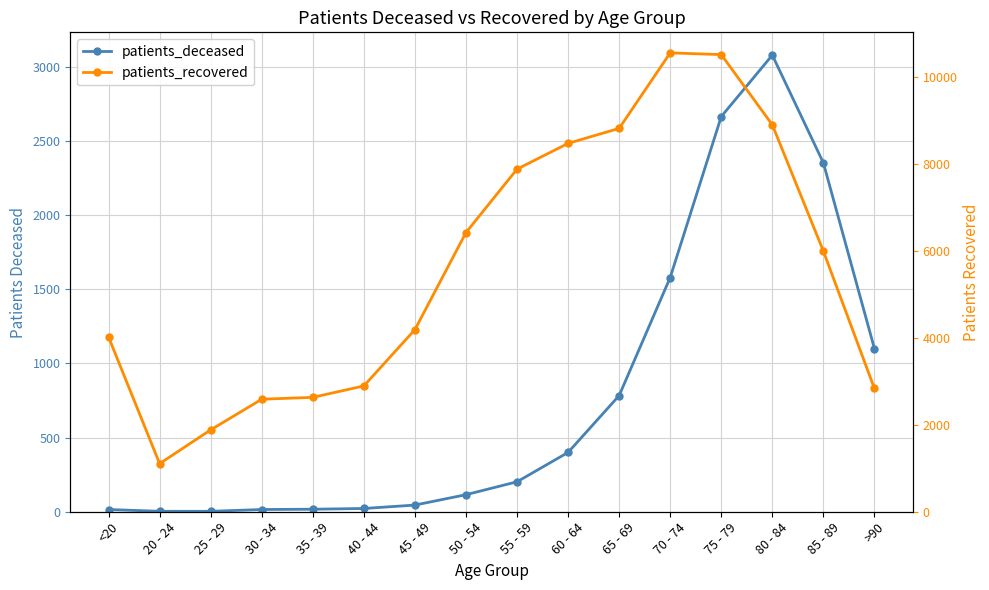

What is the minimum value shown in the chart?

3